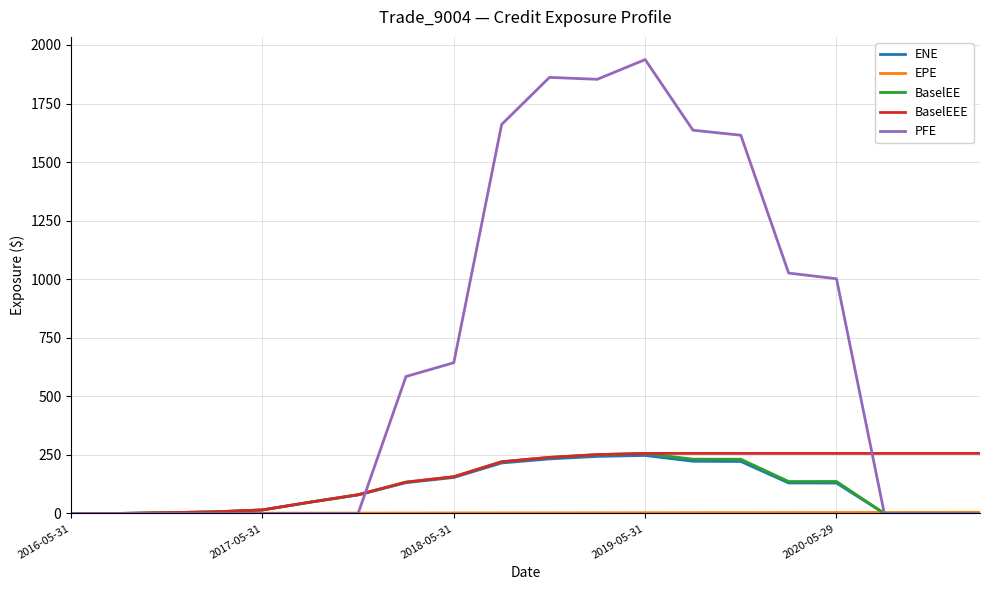

Which series has the largest range (max minus min)?

PFE